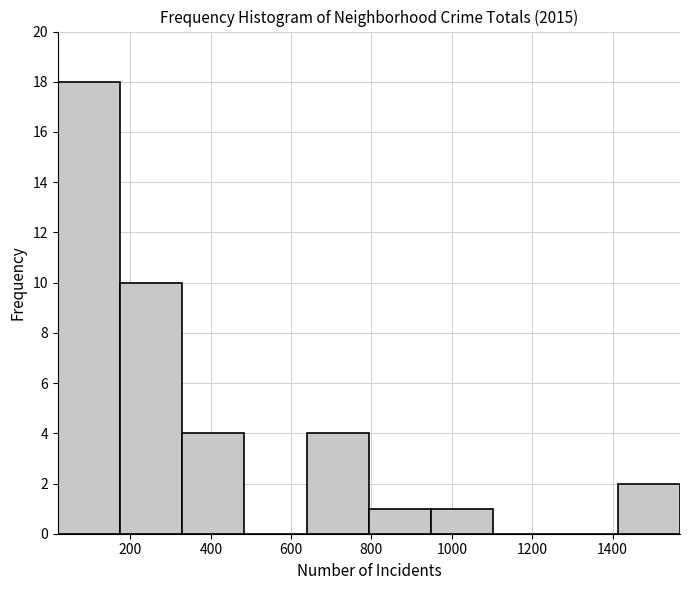

Which range on the x-axis has the tallest bar?

20 to 180